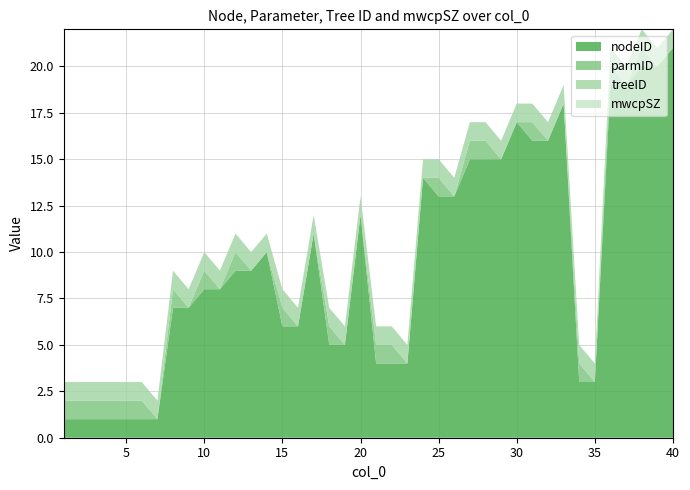

Reading left to right, what are all the values shown in this chart?

nodeID: 1=1	2=1	3=1	4=1	5=1	6=1	7=1	8=7	9=7	10=8	11=8	12=9	13=9	14=10	15=6	16=6	17=11	18=5	19=5	20=12	21=4	22=4	23=4	24=14	25=13	26=13	27=15	28=15	29=15	30=17	31=16	32=16	33=18	34=3	35=3	36=19	37=19	38=20	39=20	40=21
parmID: 1=1	2=1	3=1	4=1	5=1	6=1	7=0	8=1	9=0	10=1	11=0	12=1	13=0	14=0	15=1	16=0	17=0	18=1	19=0	20=0	21=1	22=1	23=0	24=0	25=1	26=0	27=1	28=1	29=0	30=0	31=1	32=0	33=0	34=1	35=0	36=1	37=0	38=1	39=0	40=0
treeID: 1=1	2=1	3=1	4=1	5=1	6=1	7=1	8=1	9=1	10=1	11=1	12=1	13=1	14=1	15=1	16=1	17=1	18=1	19=1	20=1	21=1	22=1	23=1	24=1	25=1	26=1	27=1	28=1	29=1	30=1	31=1	32=1	33=1	34=1	35=1	36=1	37=1	38=1	39=1	40=1
mwcpSZ: 1=0	2=0	3=0	4=0	5=0	6=0	7=0	8=0	9=0	10=0	11=0	12=0	13=0	14=0	15=0	16=0	17=0	18=0	19=0	20=0	21=0	22=0	23=0	24=0	25=0	26=0	27=0	28=0	29=0	30=0	31=0	32=0	33=0	34=0	35=0	36=0	37=0	38=0	39=0	40=0